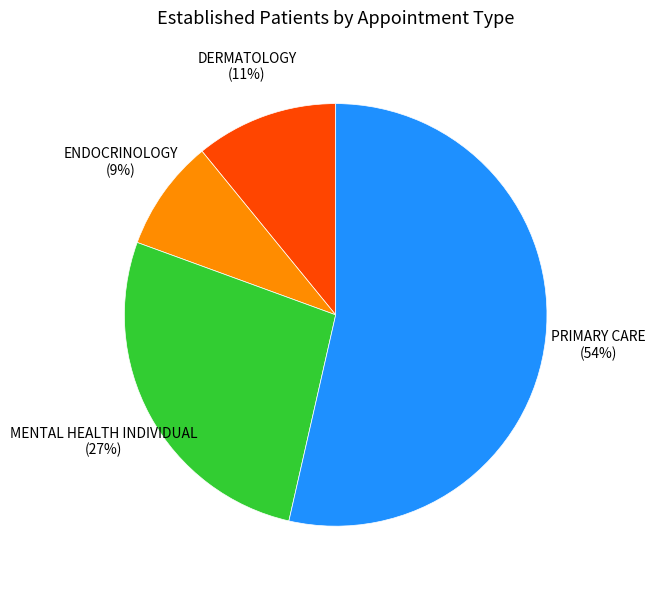

To the nearest percent, what is the average slice percentage?

25%